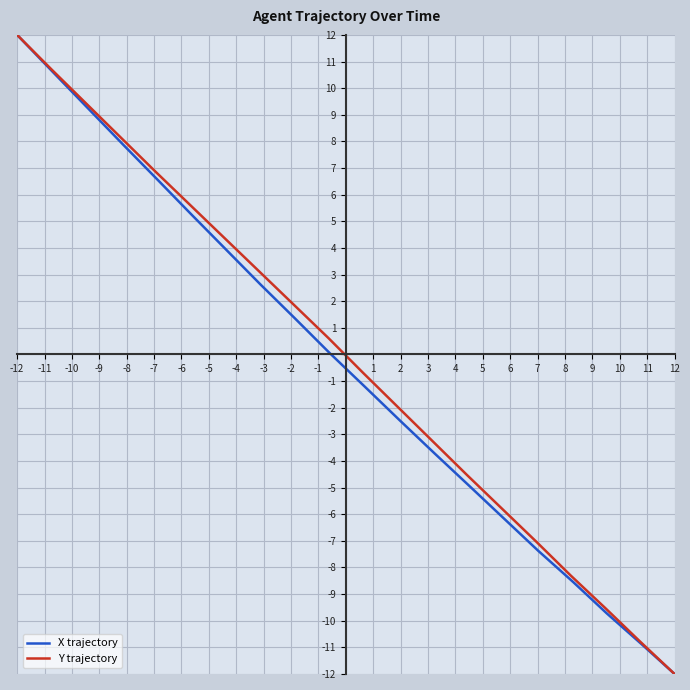

Which category has the lowest value in the X trajectory series?

12